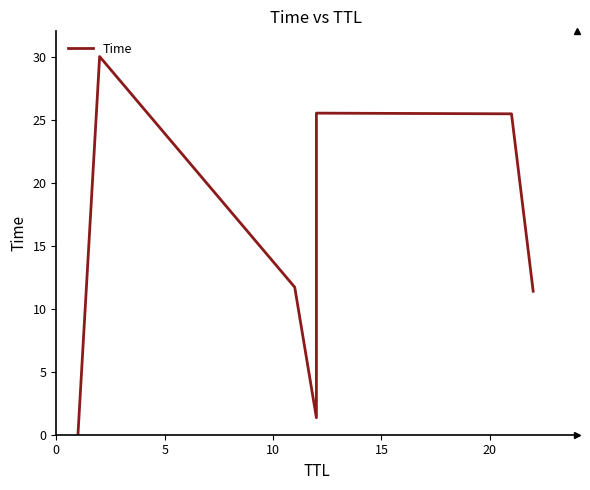

Reading right to left, extract all data points from this chart.

11.4	25.5	25.5	1.4	11.7	30.0	0.0